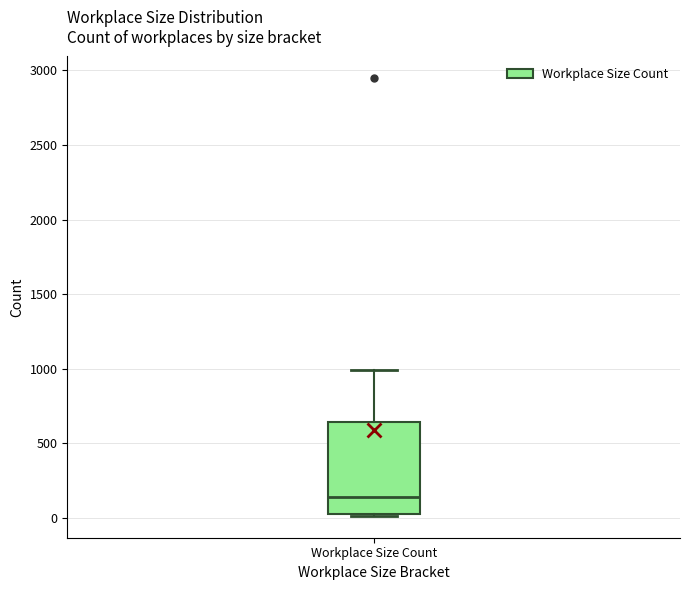

Transcribe this box plot: give where the median line is, the range the box spans, and where the two whiskers end, as read against the y-axis. The values are not printed on the chart, so give them approximately, as read against the axis.

median 150, box 50 to 650, whiskers 0 to 1000